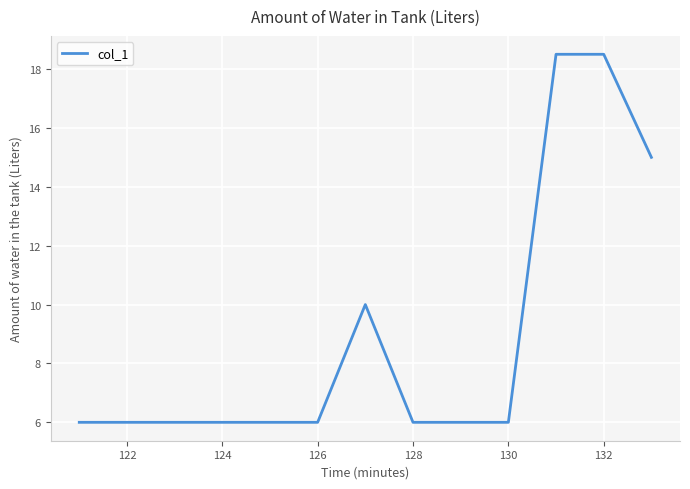

What is the smallest value displayed?

6.0